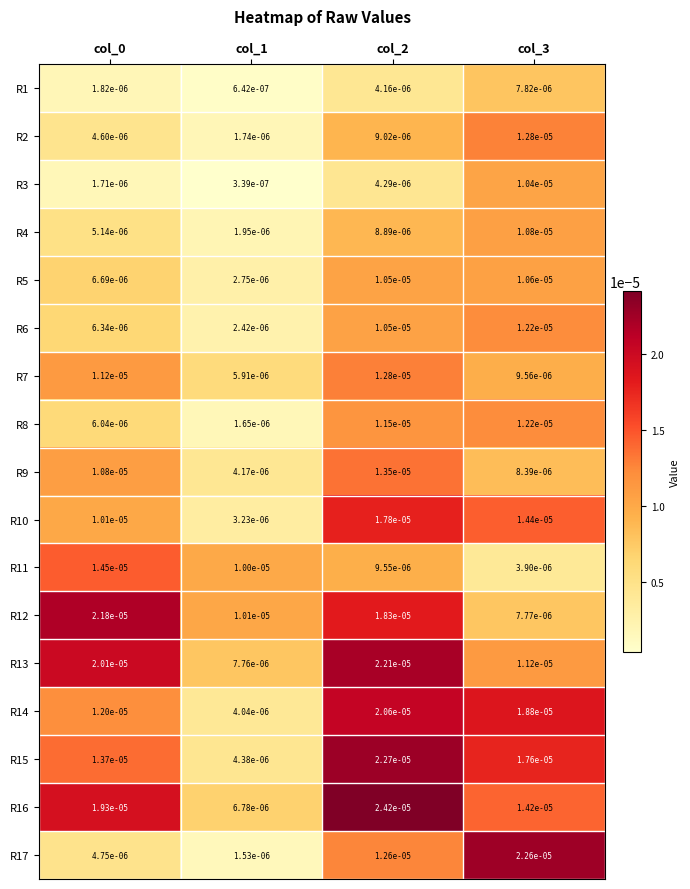

At which category is the sum across all series the highest?

col_2